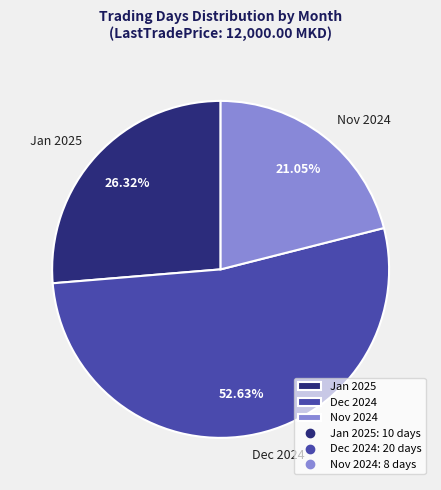

What is the largest slice in the pie chart?

Dec 2024